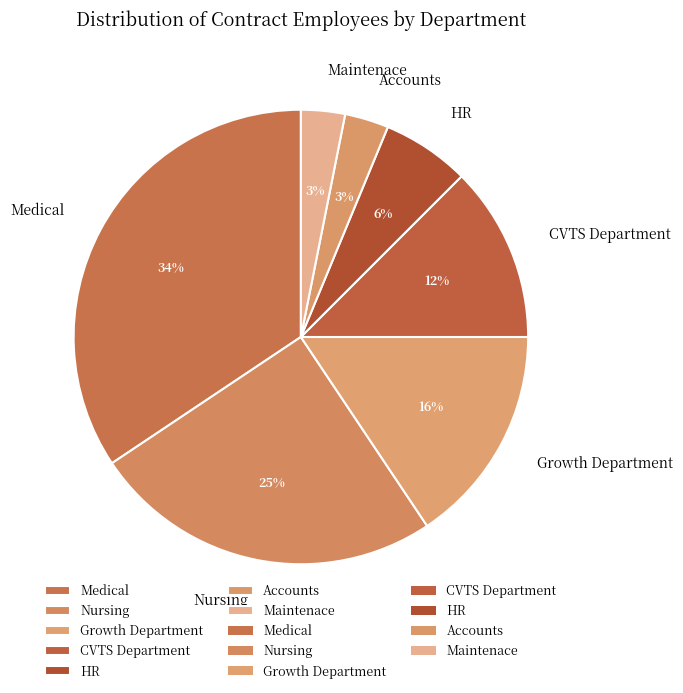

How many slices are in this pie chart?

7